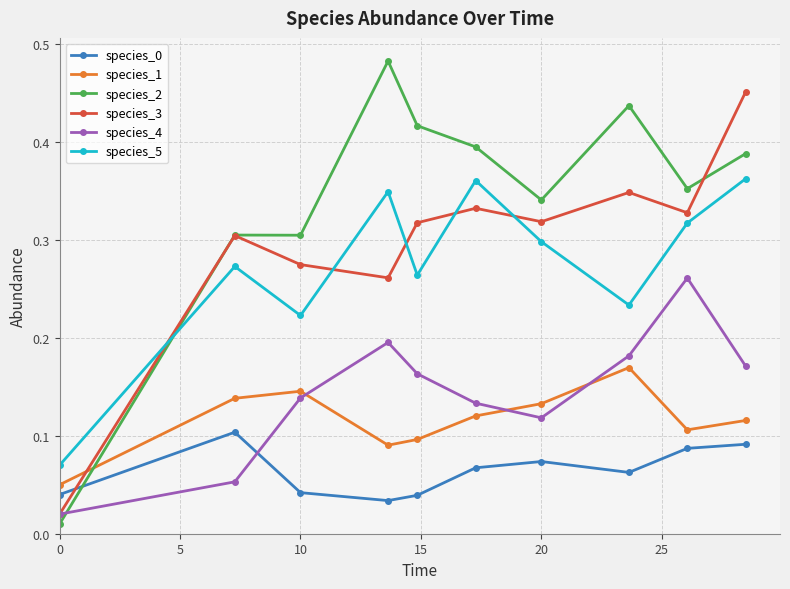

True or false: species_5 and species_0 intersect in this chart.

False